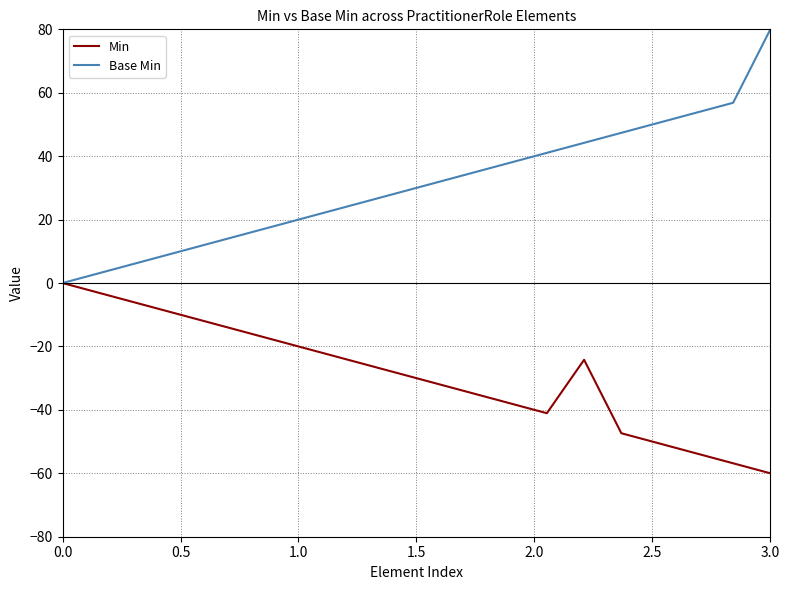

What is the maximum value shown in the chart?

80.0